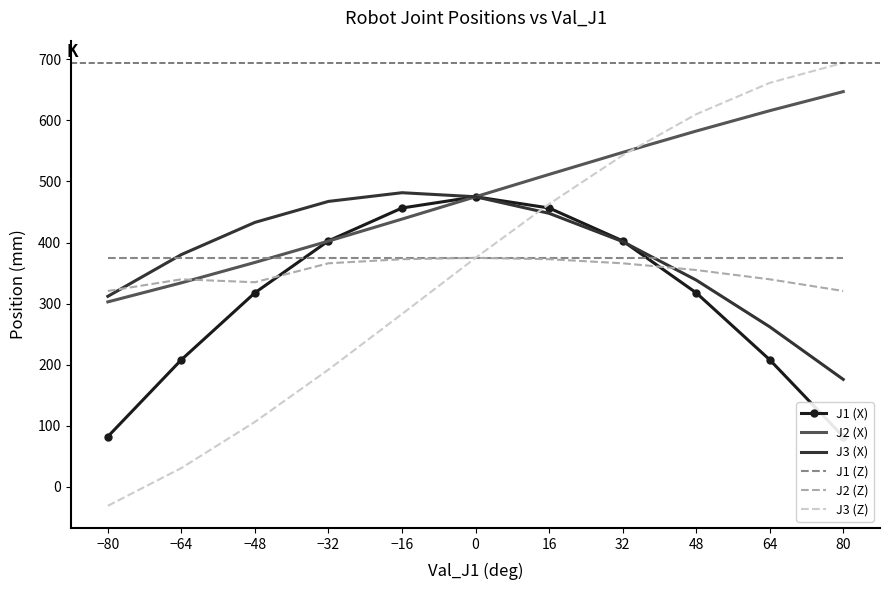

The J2 (X) series shows 582.5 at 48. True or false?

True